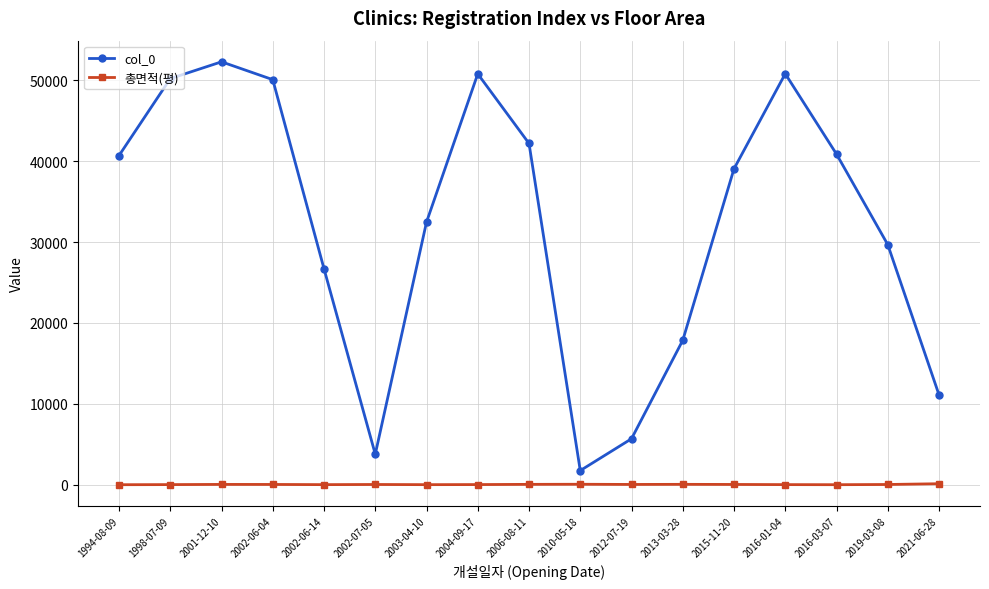

What is the label of the 4th point from the left?

2002-06-04